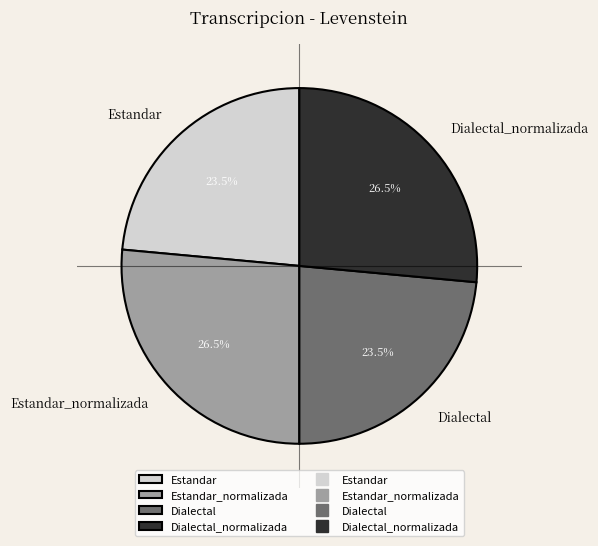

What is the total percentage of Dialectal and Dialectal_normalizada?

50.0%